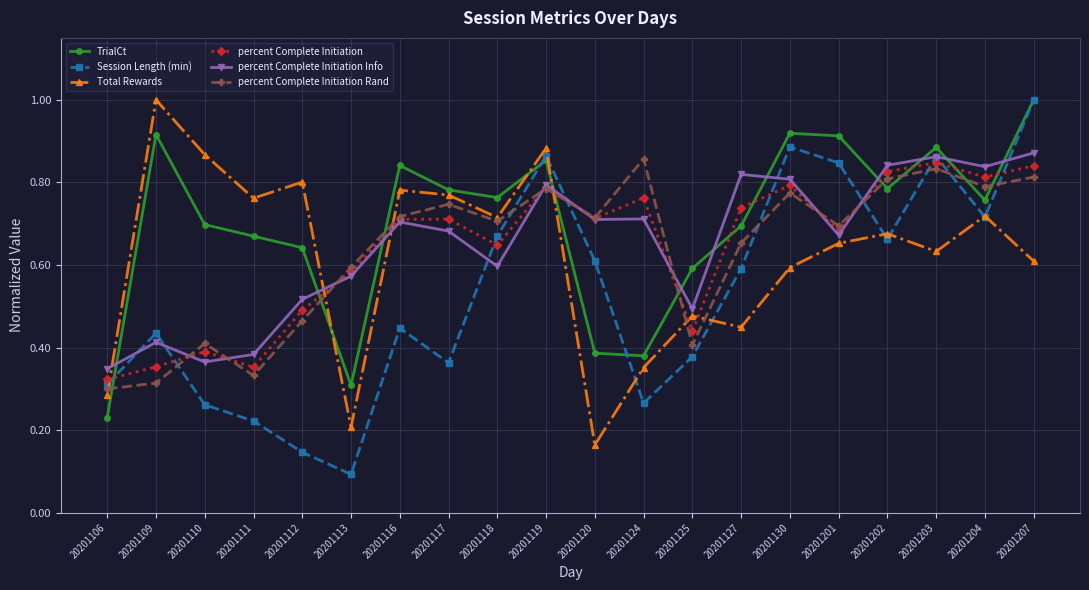

Where do percent Complete Initiation and Session Length (min) first cross each other?

20201106 and 20201109